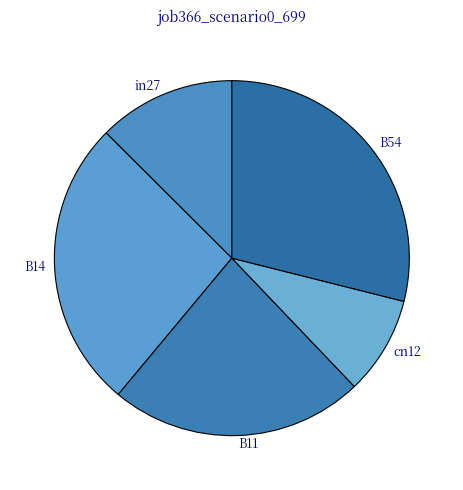

Is there a majority slice in this chart?

No